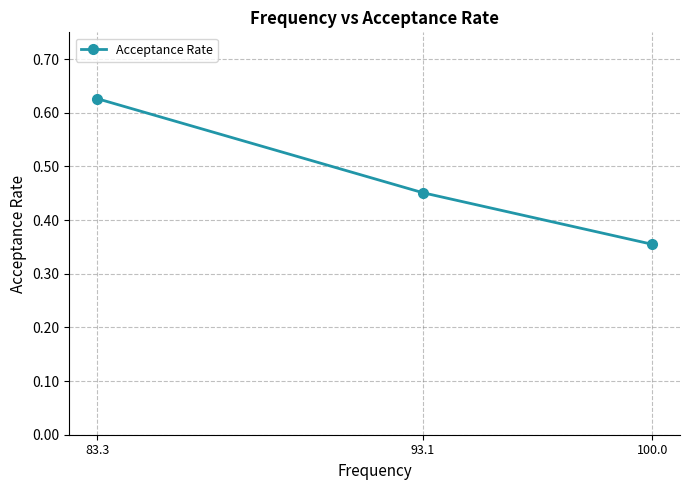

The chart shows a value of 0.6 at 83.3. True or false?

True